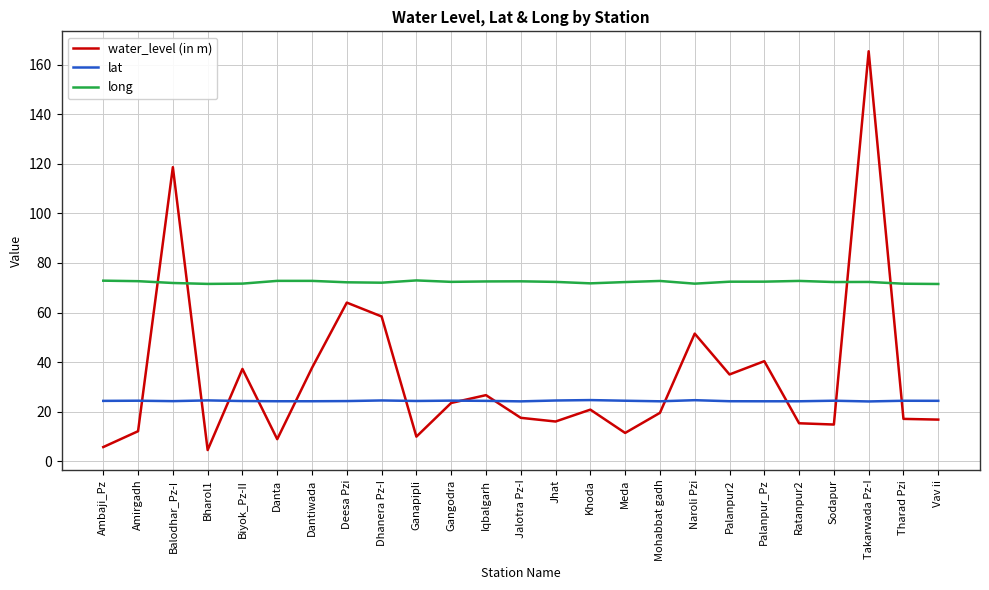

Does the chart have visible grid lines?

Yes